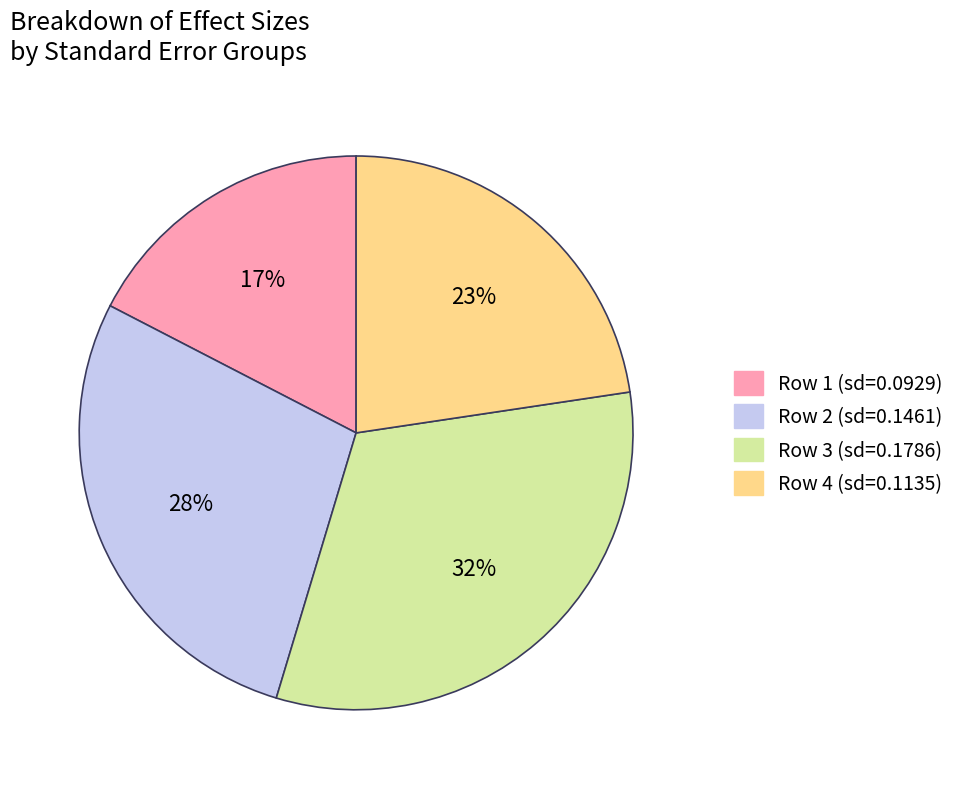

Is there a majority slice in this chart?

No